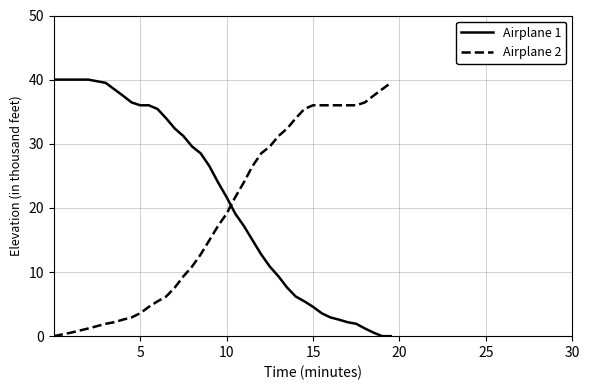

What is the greatest value displayed?

40.0